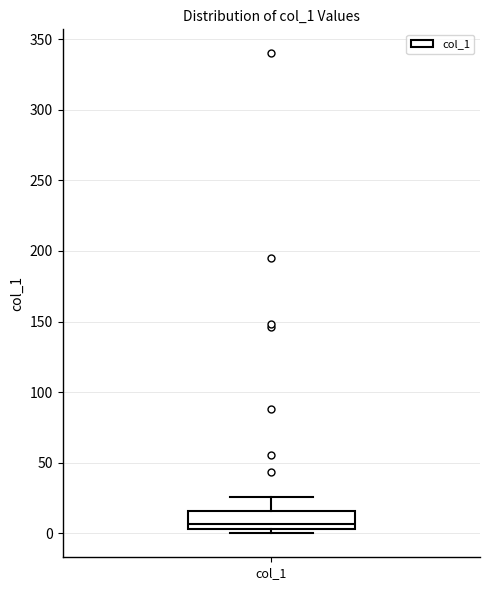

Where does the upper whisker of the box for col_1 end on the y-axis? The values are not printed on the chart, so give them approximately, as read against the axis.

25